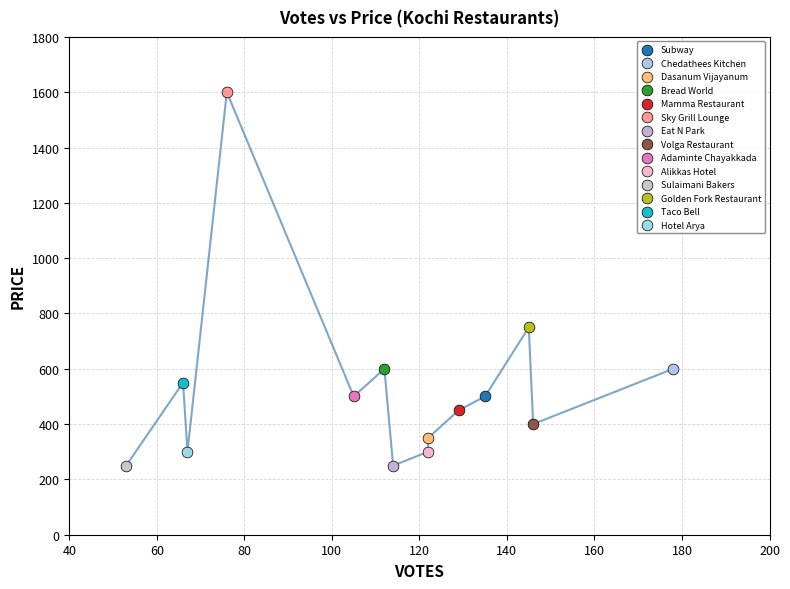

What are all the series names shown in the legend?

Subway, Chedathees Kitchen, Dasanum Vijayanum, Bread World, Mamma Restaurant, Sky Grill Lounge, Eat N Park, Volga Restaurant, Adaminte Chayakkada, Alikkas Hotel, Sulaimani Bakers, Golden Fork Restaurant, Taco Bell, Hotel Arya